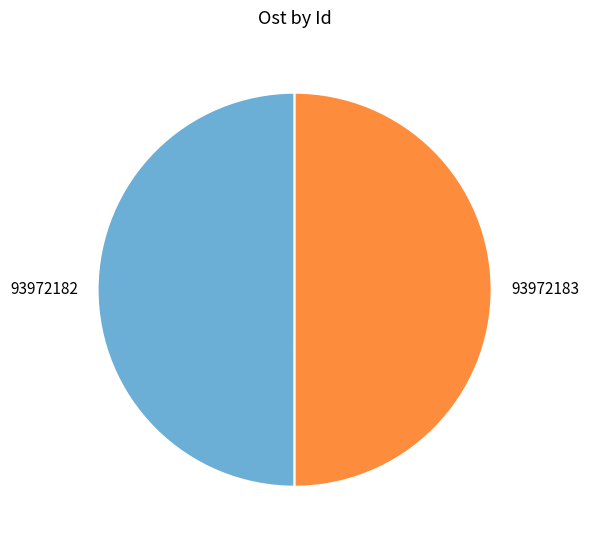

Approximately how many times larger is the value at 93972183 compared to 93972182?

1.0